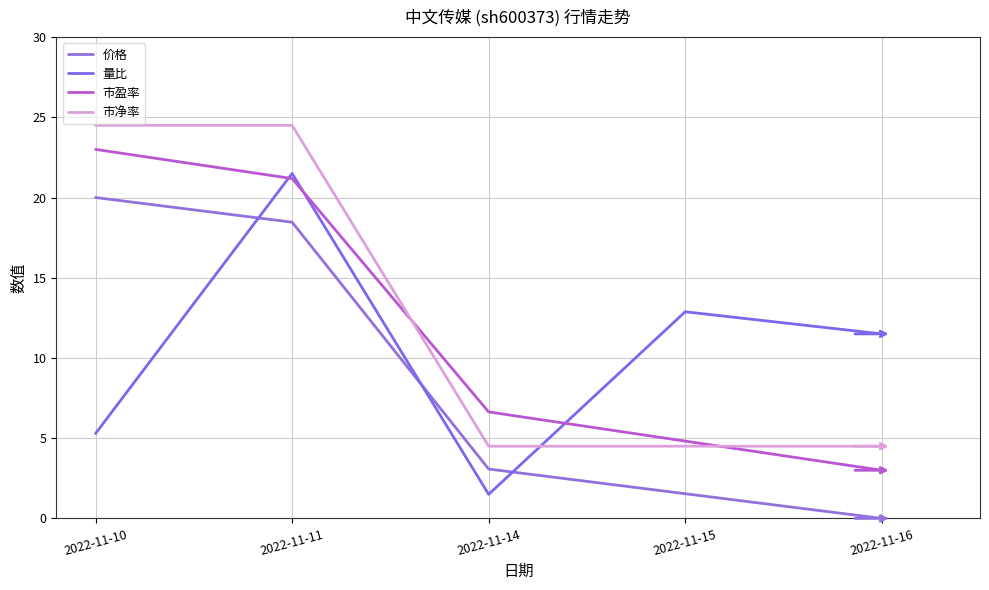

Which series changed the most between 2022-11-10 and 2022-11-14?

市净率